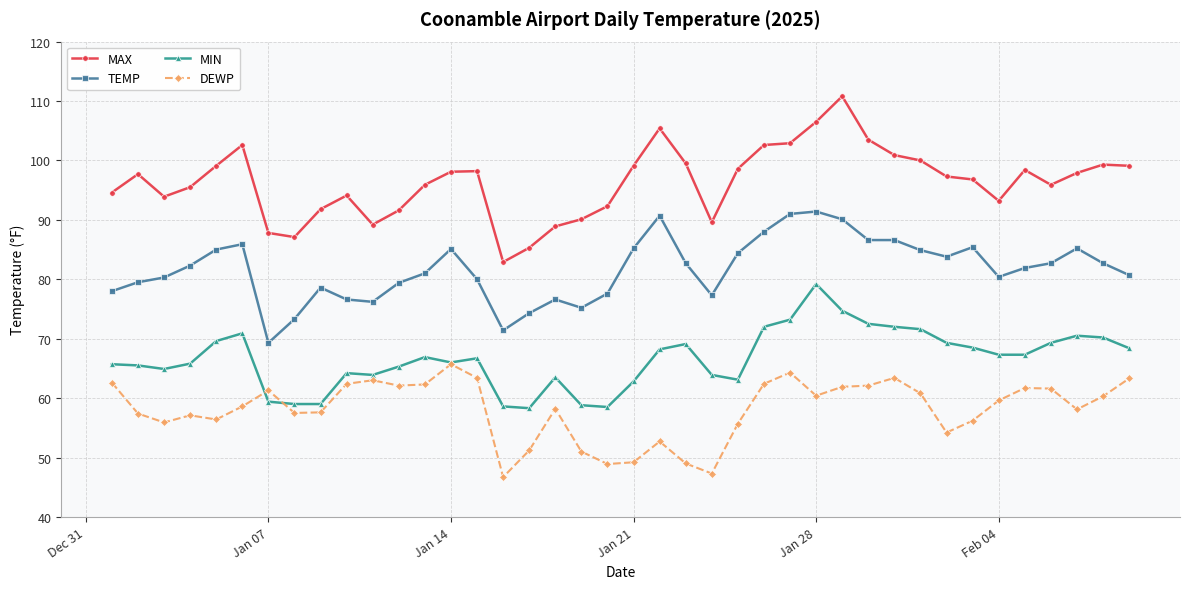

Which series has the largest total across all categories?

MAX